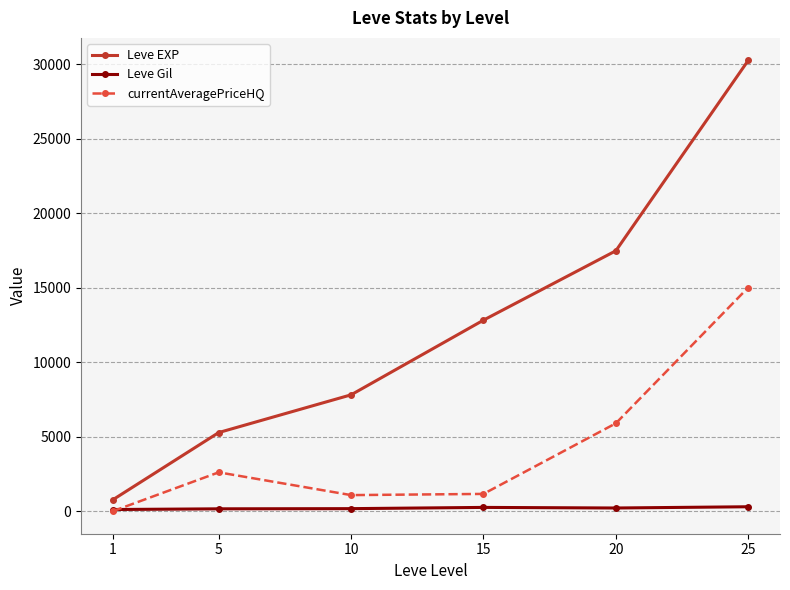

Which series has the largest total across all categories?

Leve EXP